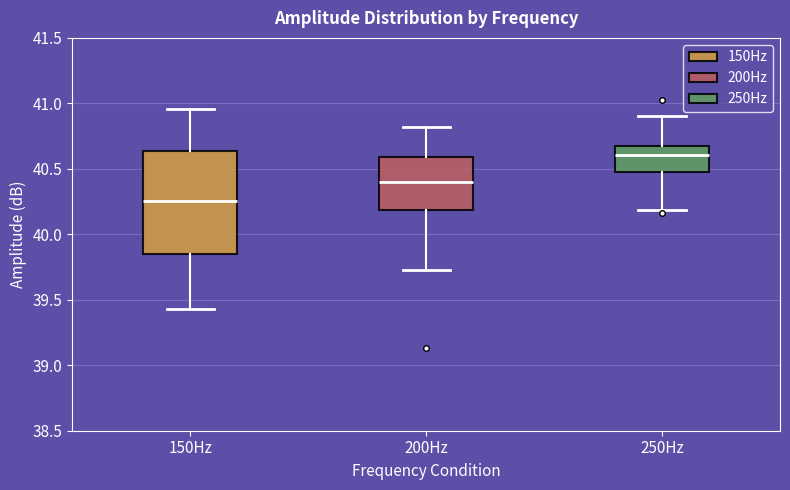

Comparing the boxes themselves (not the whiskers), which one is the tallest?

150Hz